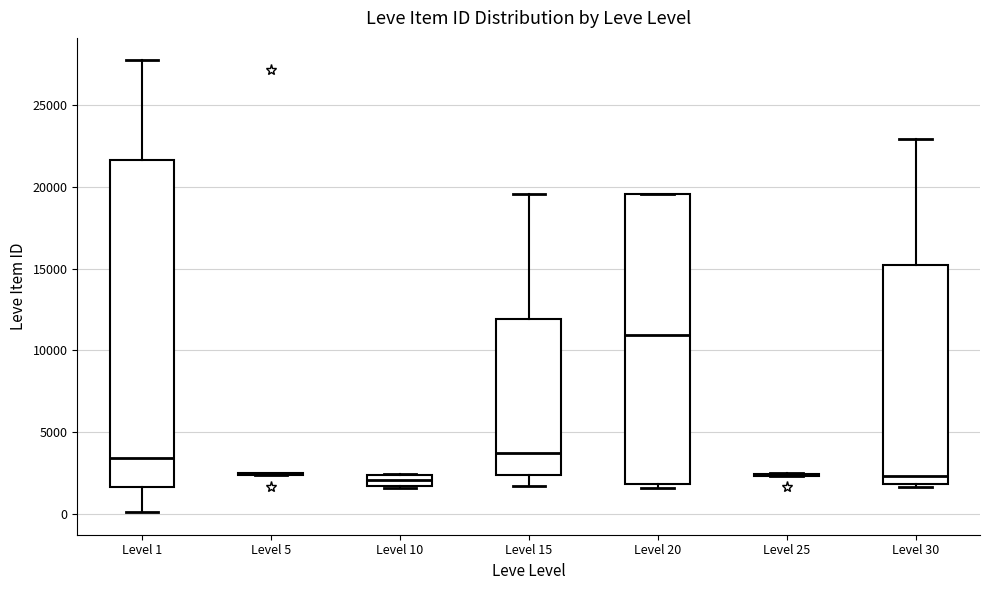

Comparing the boxes themselves (not the whiskers), which one is the tallest?

Level 1